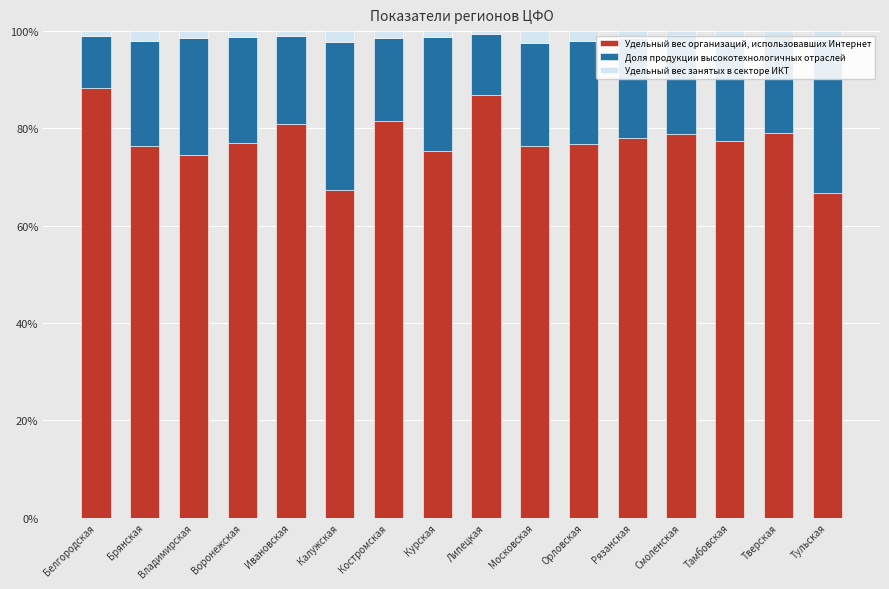

What is the value of the Удельный вес организаций, использовавших Интернет bar at the 7th from the left?

81.4